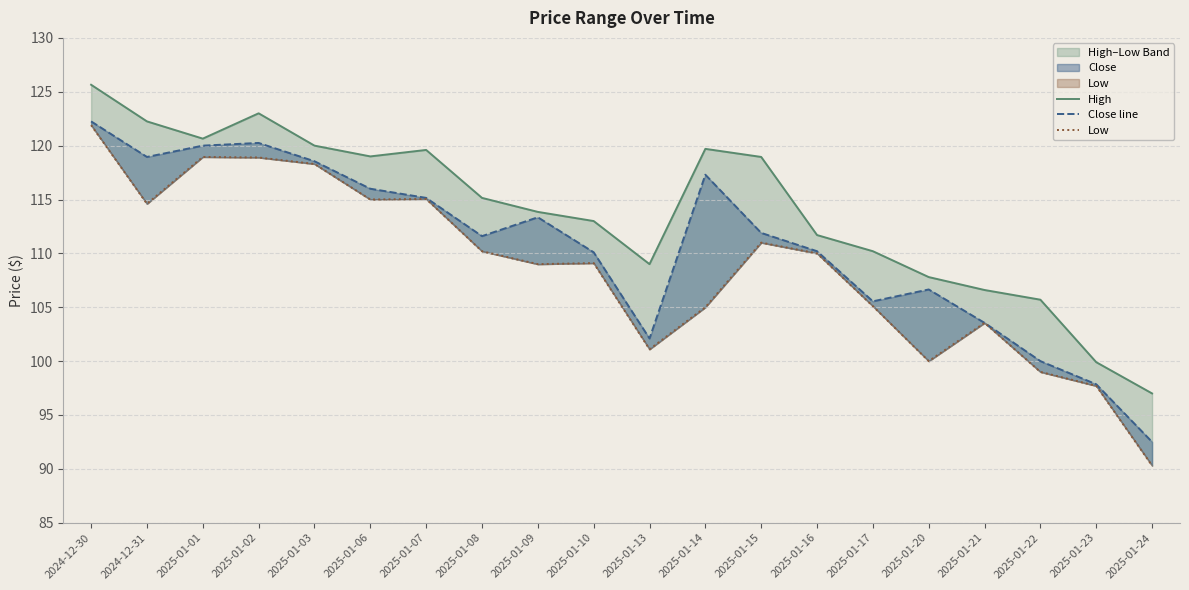

Count the number of data series in this chart.

3